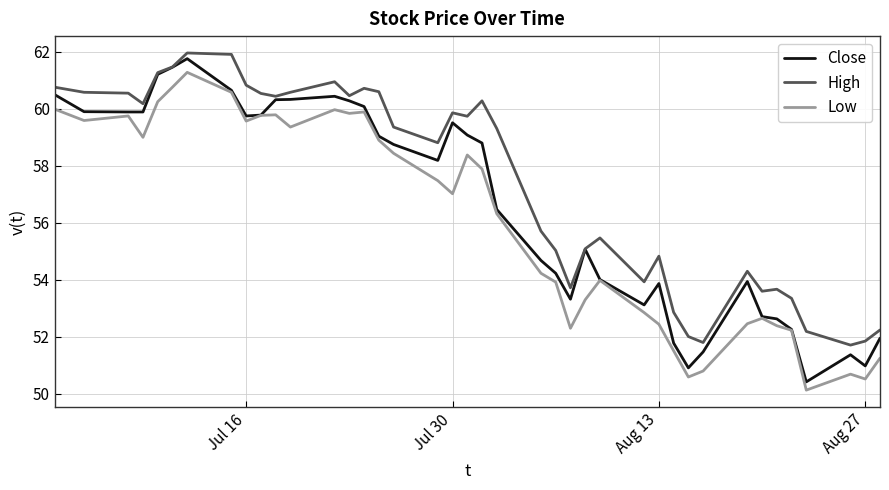

What is the maximum value shown in the chart?

62.0